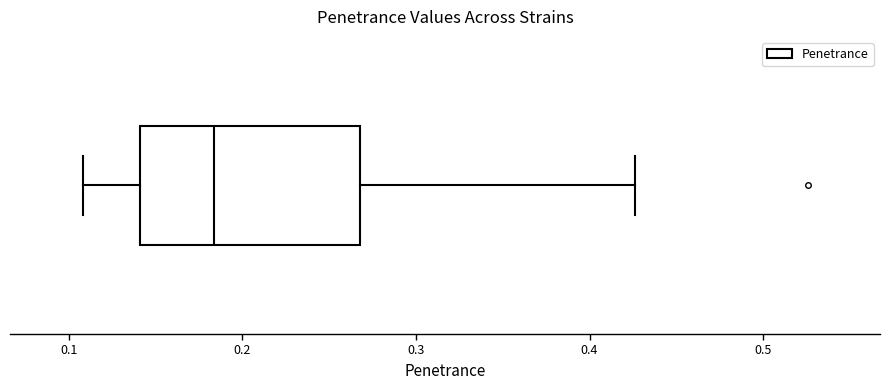

Transcribe this box plot: give where the median line is, the range the box spans, and where the two whiskers end, as read against the x-axis. The values are not printed on the chart, so give them approximately, as read against the axis.

median 0.18, box 0.14 to 0.27, whiskers 0.11 to 0.43